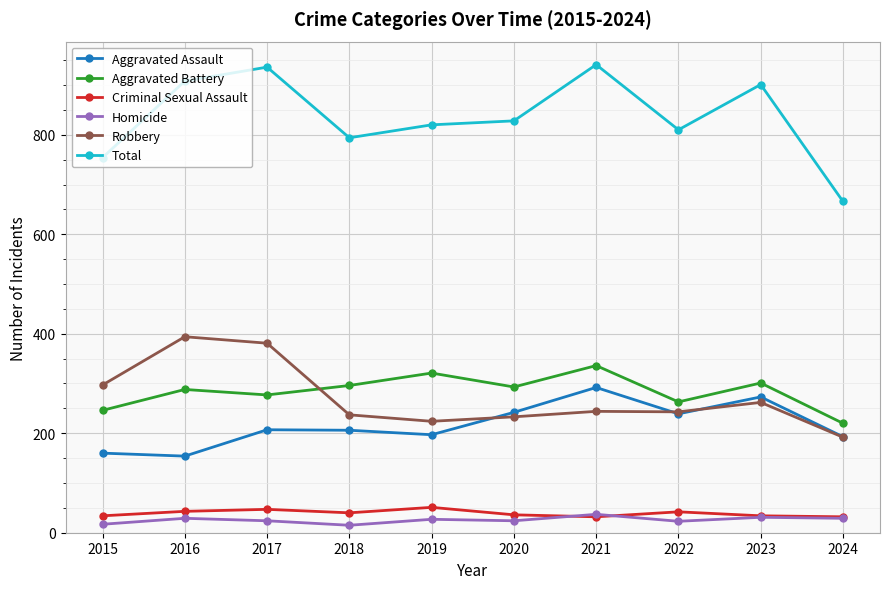

True or false: Aggravated Battery has a value of 288 at 2016.

True